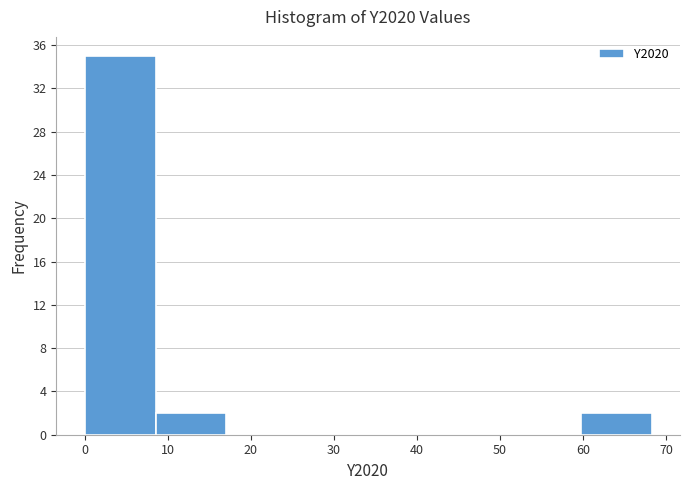

What is the height of the bar covering 60 to 68 on the x-axis? Neither the bar edges nor the heights are printed on the chart, so give them approximately, as read against the axes.

2